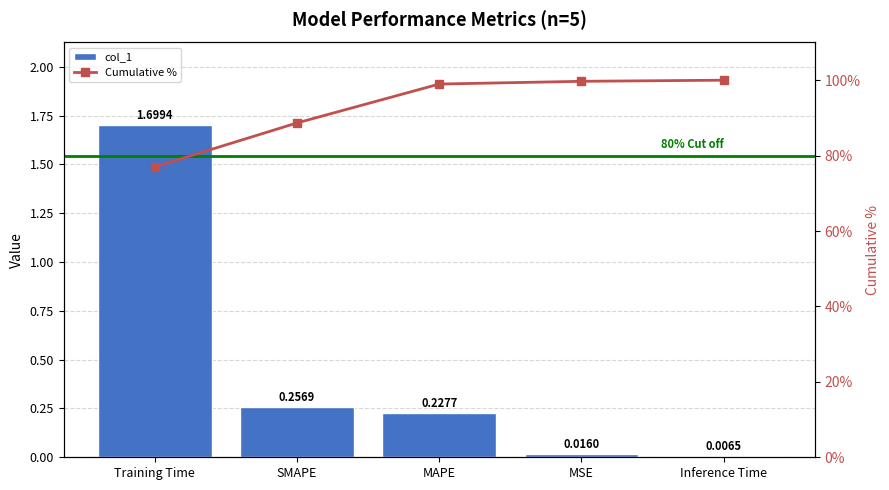

Which series has the largest range (max minus min)?

Cumulative %